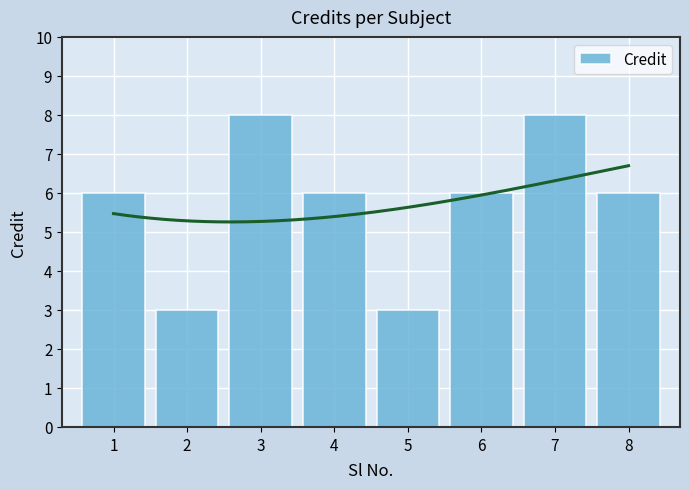

Reading left to right, transcribe all the data shown in this chart.

6	3	8	6	3	6	8	6